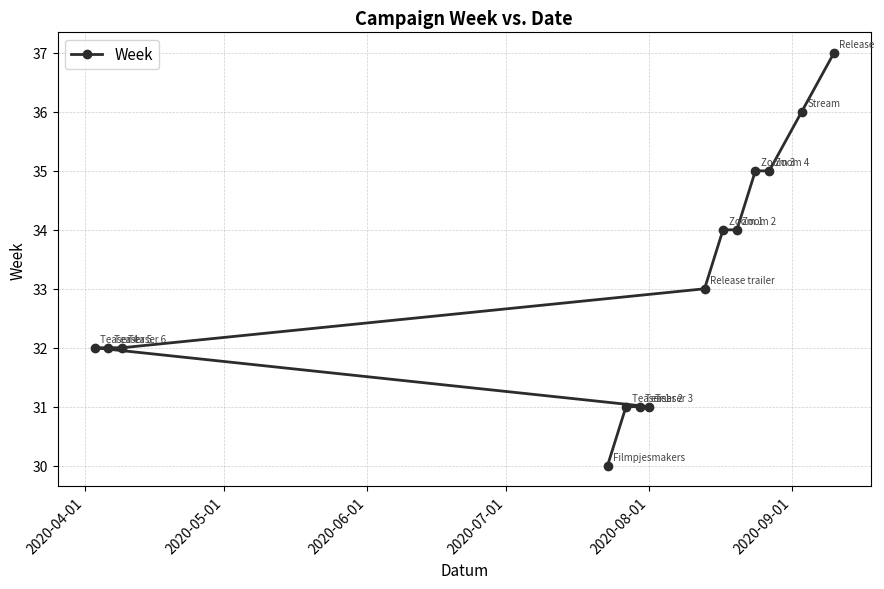

True or false: there are more than 2 points higher than both neighbors.

False